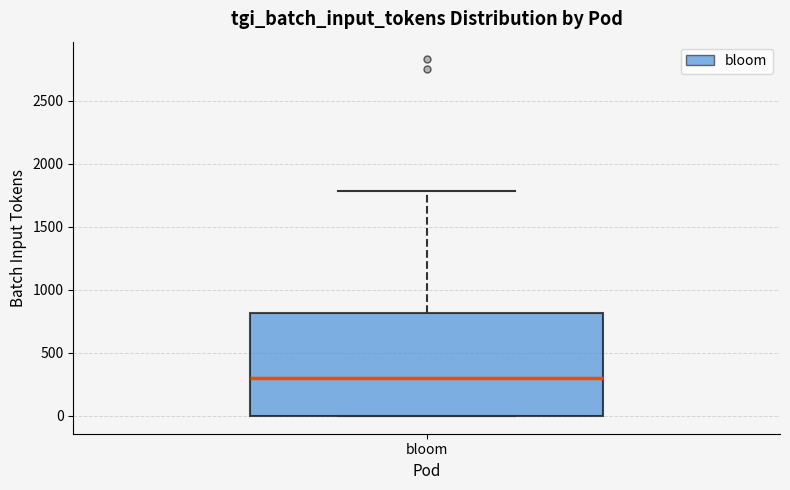

Transcribe this box plot: give where the median line is, the range the box spans, and where the two whiskers end, as read against the y-axis. The values are not printed on the chart, so give them approximately, as read against the axis.

median 300, box 0 to 800, whiskers 0 to 1800